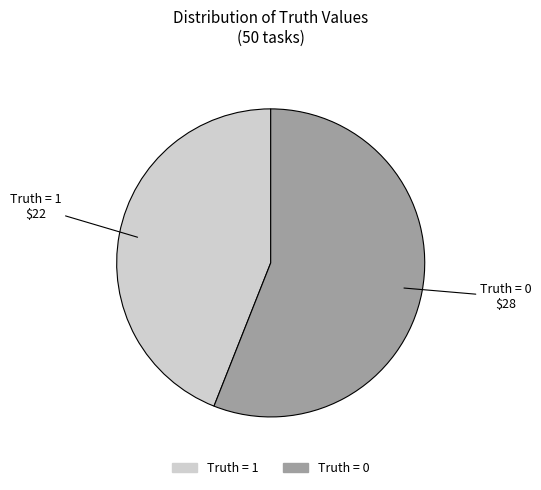

Is there any slice that represents more than half of the pie?

Yes